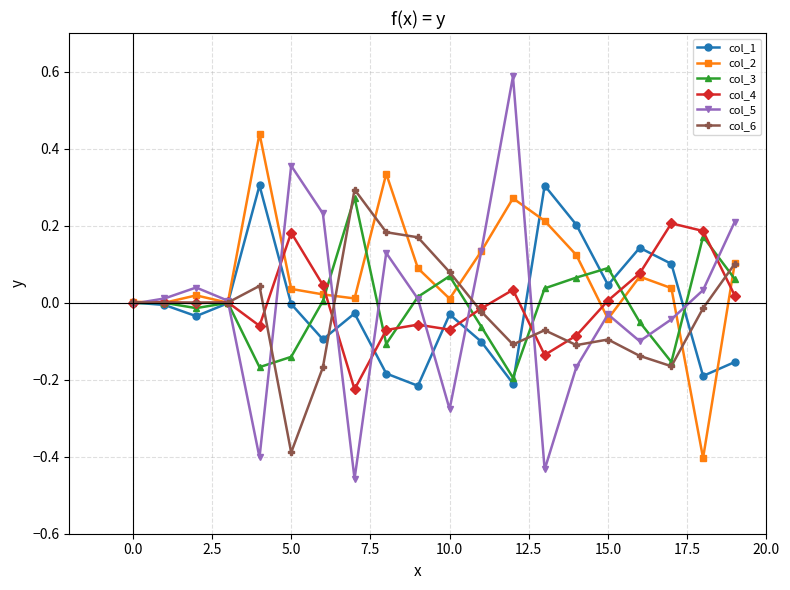

True or false: col_6 has more than 2 interior local peaks.

True